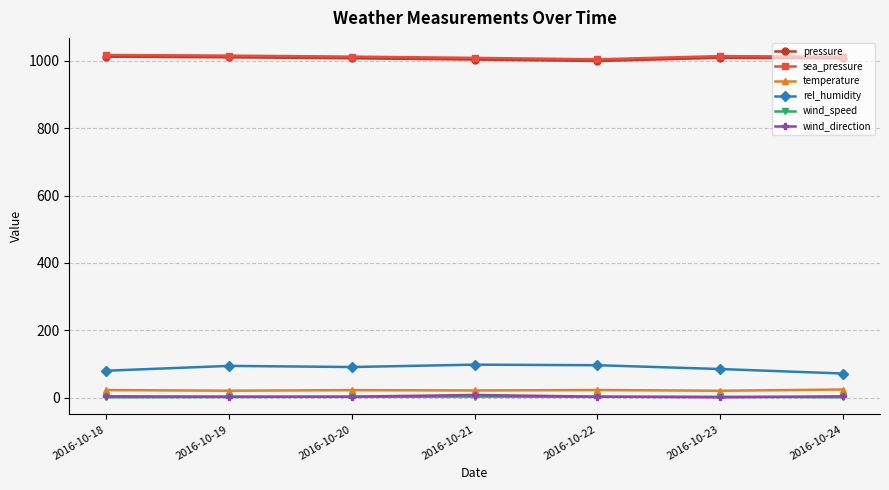

What is the difference between the maximum and minimum values in the temperature series?

3.6